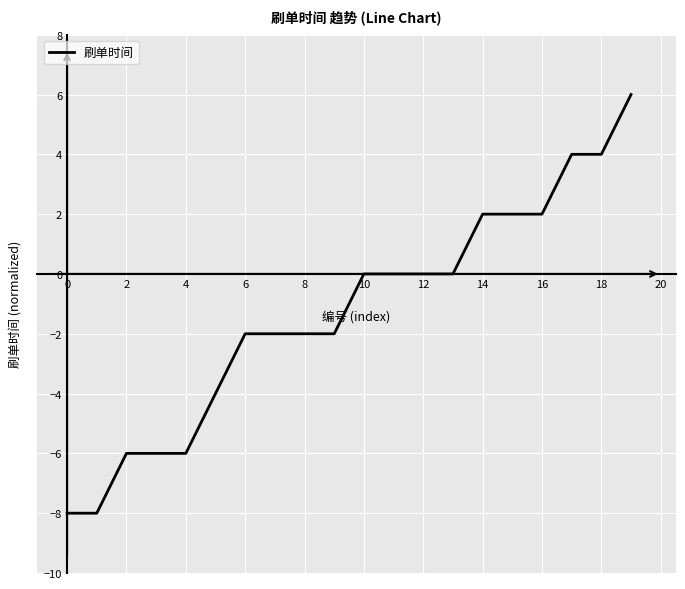

What is the difference between the maximum and minimum values?

14